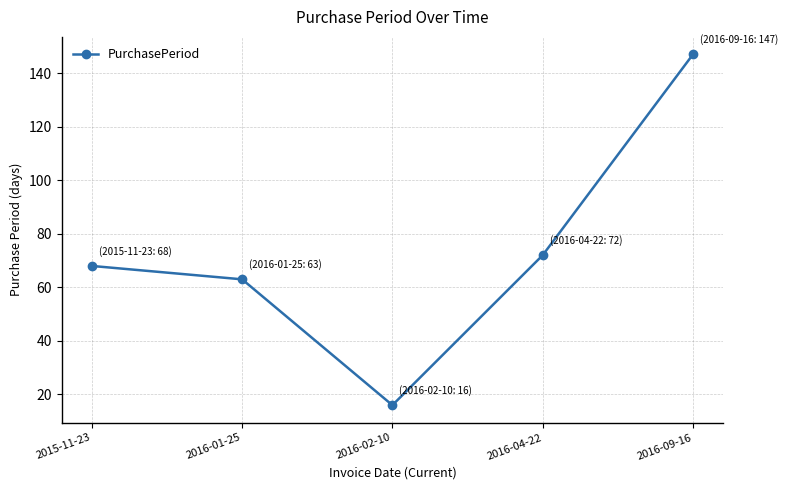

The chart shows a value of 98 at 2015-11-23. True or false?

False